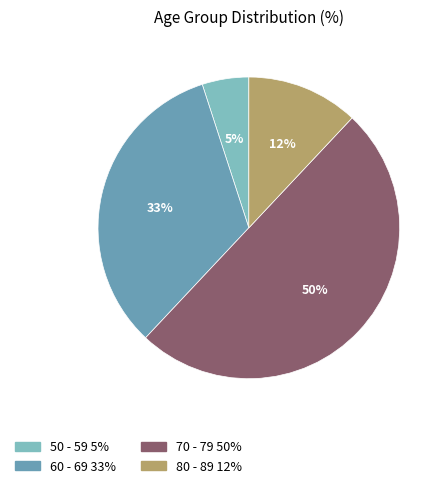

What percentage is the 60 - 69 slice, to the nearest percent?

33%